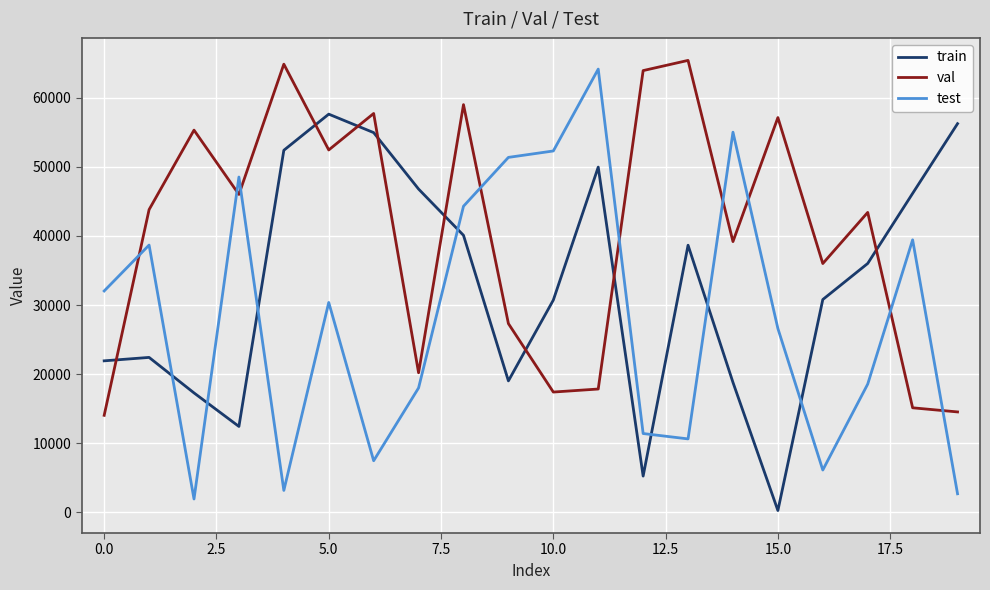

Which series ends up on top after the final intersection of train and test?

train